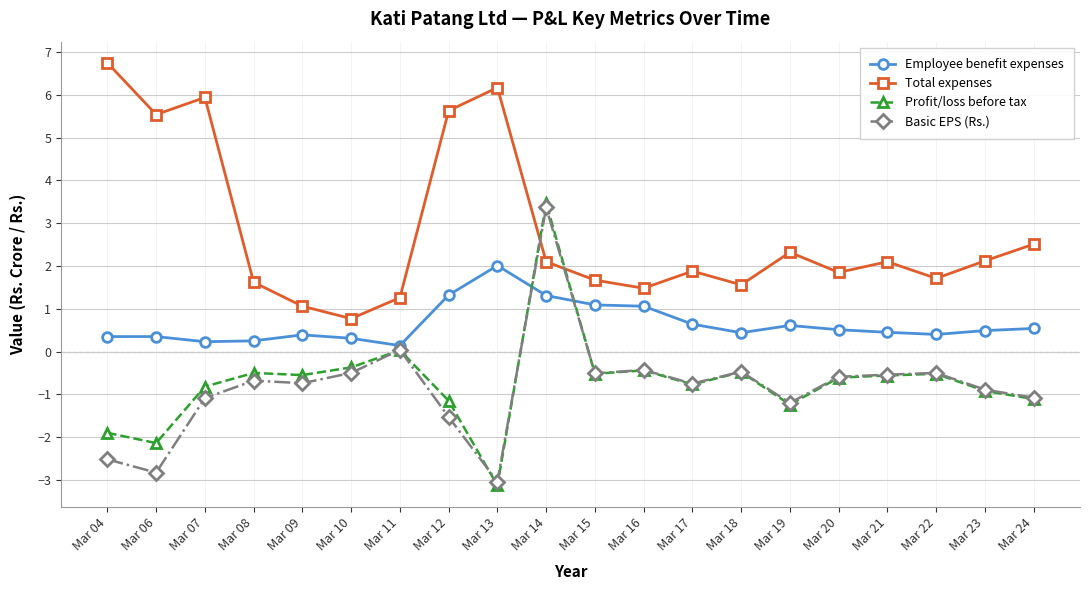

List the series in order of their peak value, highest first.

Total expenses, Profit/loss before tax, Basic EPS (Rs.), Employee benefit expenses